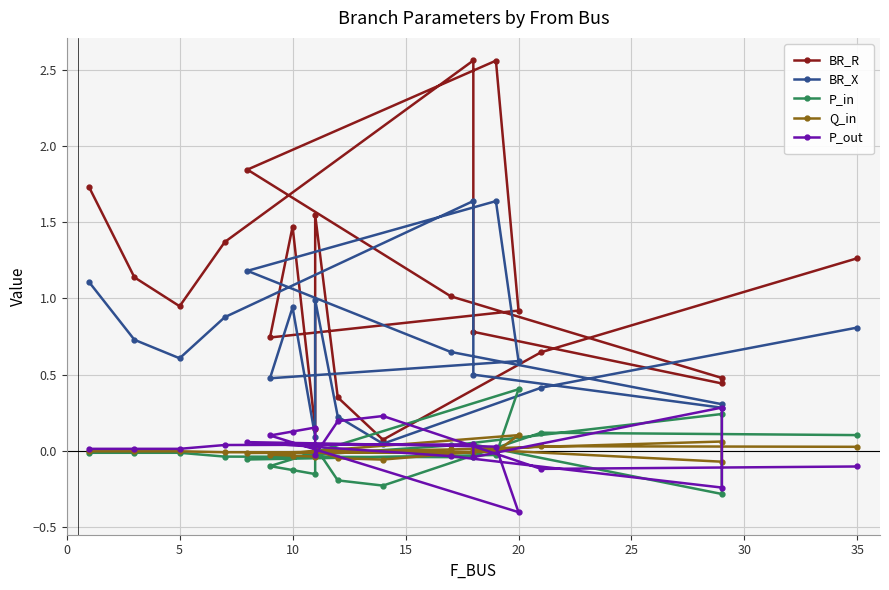

Count the number of data series in this chart.

5